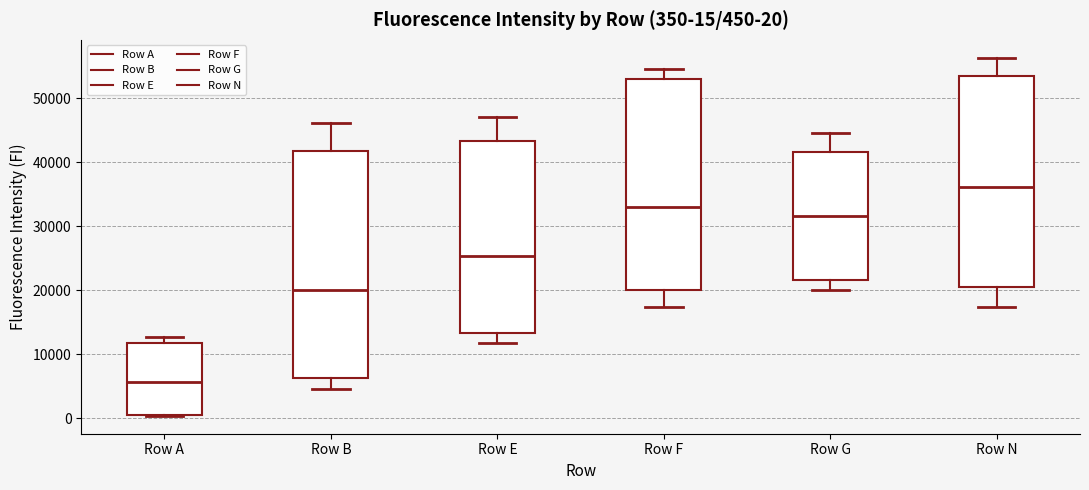

Comparing the boxes themselves (not the whiskers), which one is the tallest?

Row B